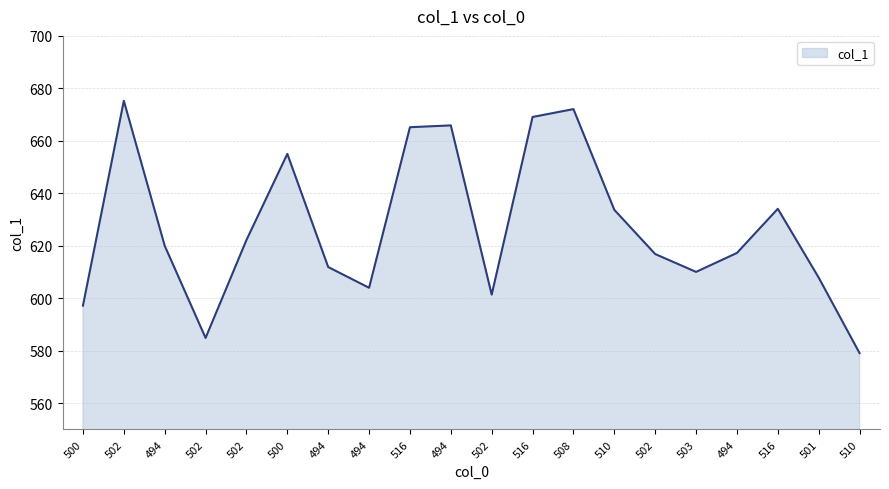

What is the value of the 13th point from the left?

672.1